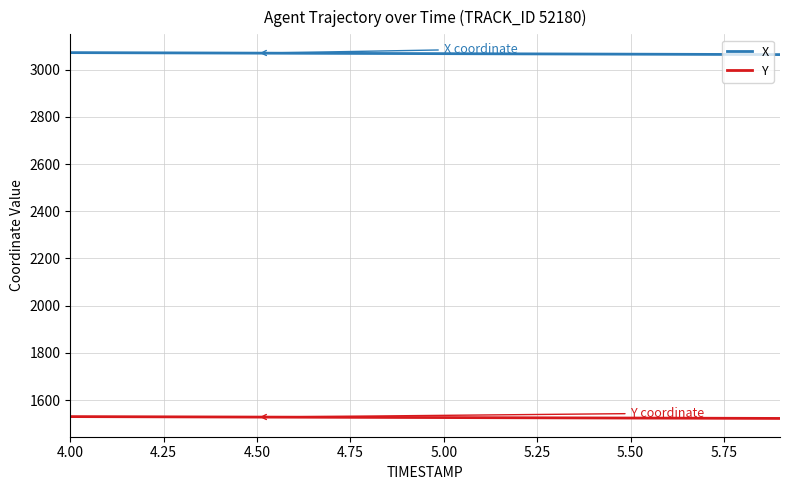

True or false: Y and X intersect in this chart.

False